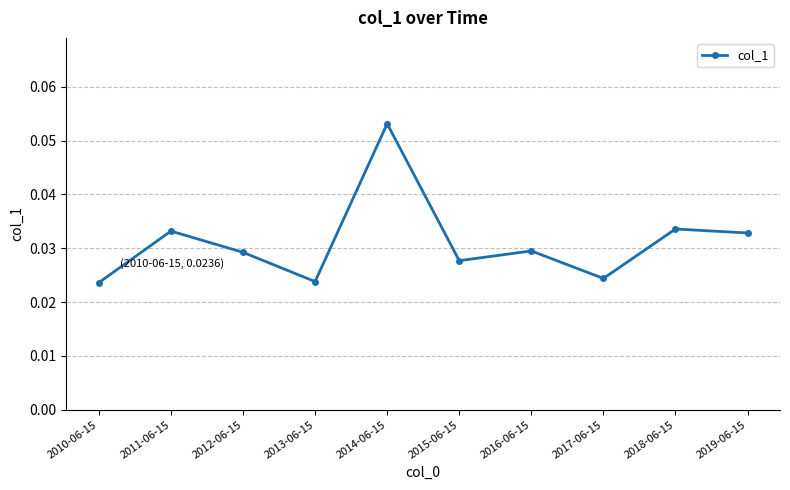

True or false: the data has more than 1 interior local peaks.

True